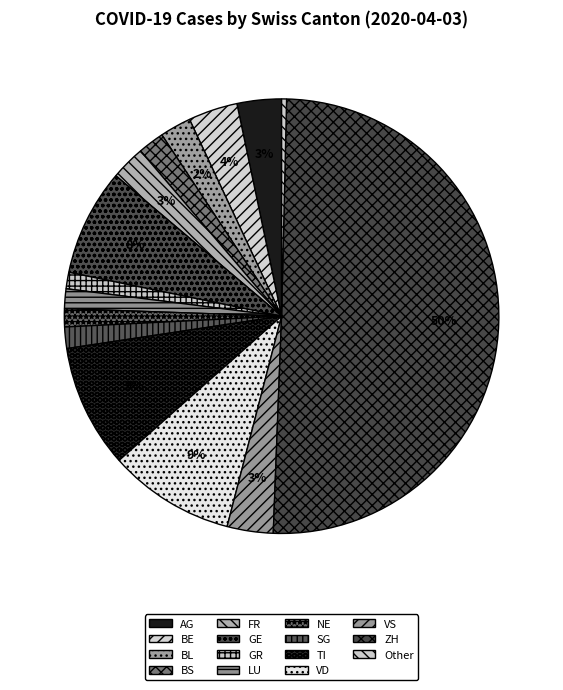

Between SG and NE, which is larger?

SG